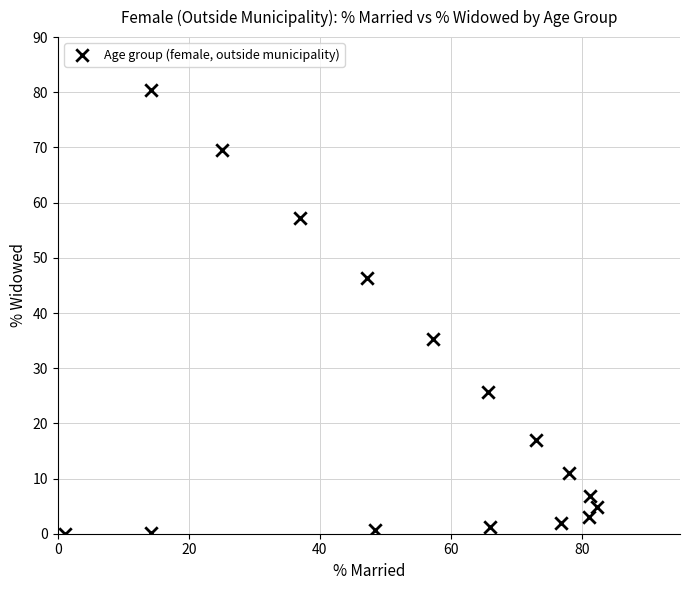

What is the range of X values (max minus min)?

81.3